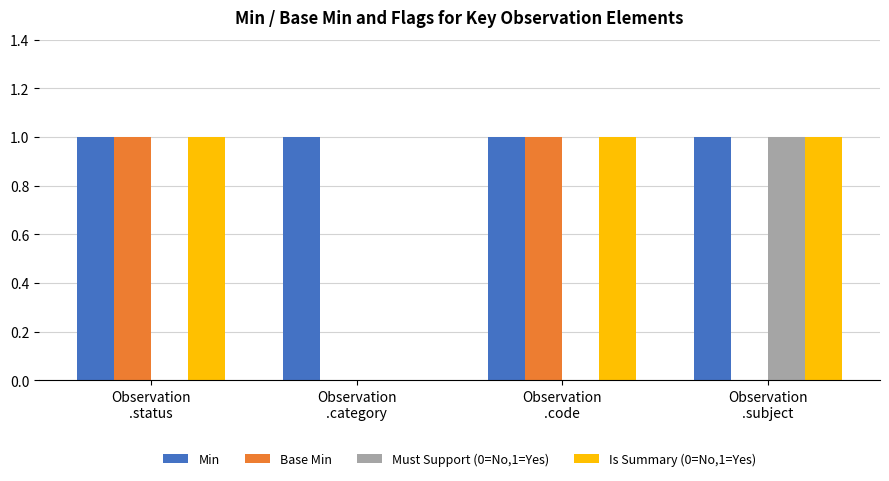

Which series has the largest total across all categories?

Min